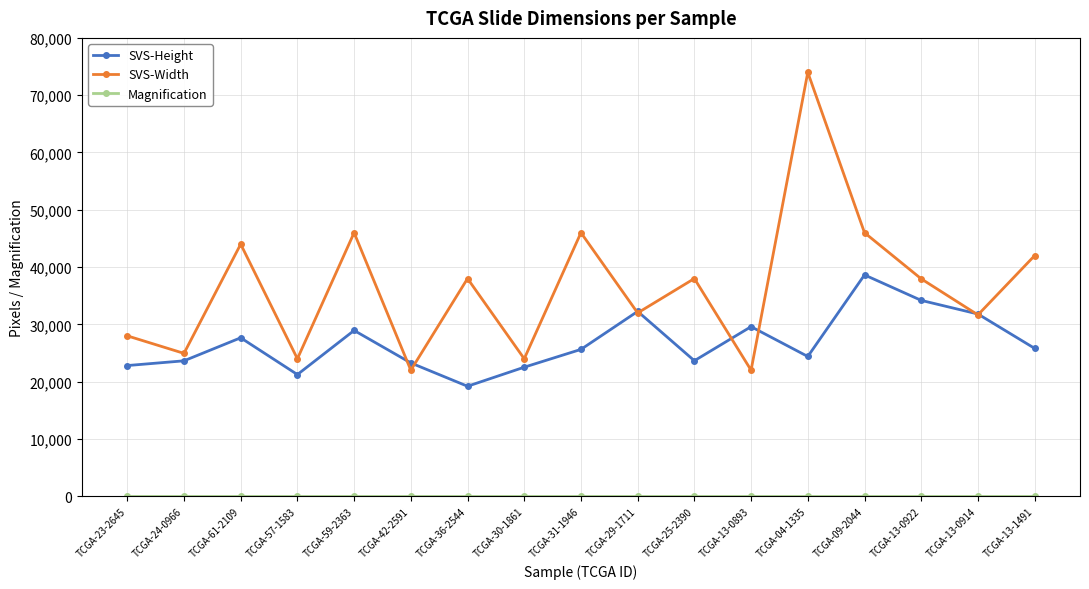

At which category is the sum across all series the highest?

TCGA-04-1335